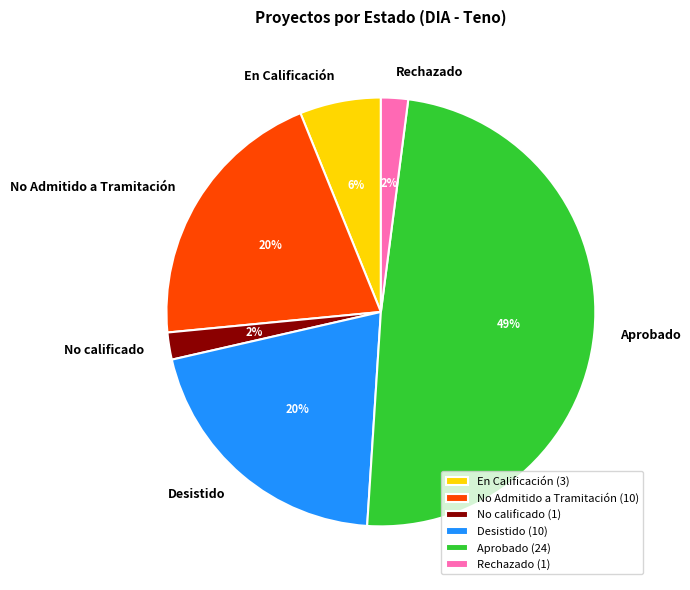

Which category has the biggest portion of the pie?

Aprobado